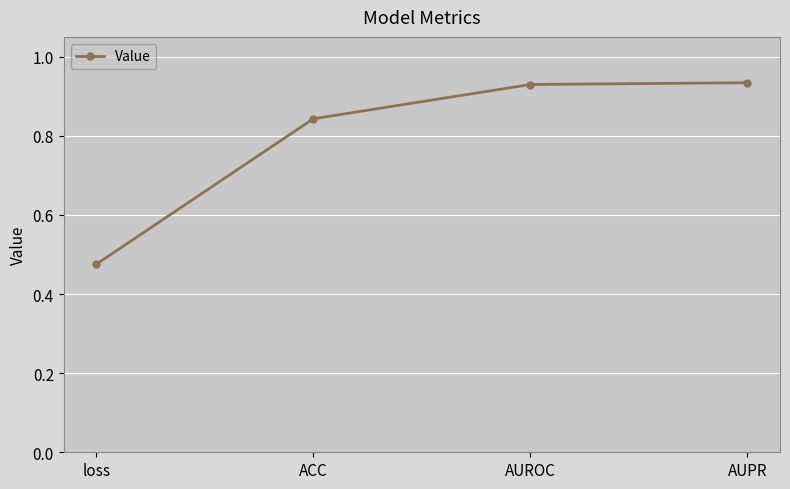

What is the label of the 4th point from the left?

AUPR